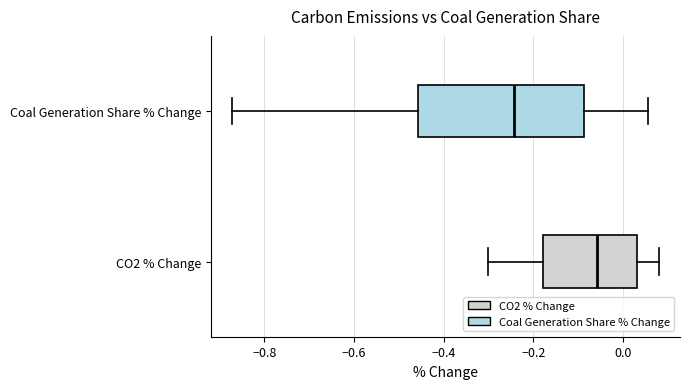

Reading bottom to top, transcribe this box plot: for each box, give where its median line is, the range the box spans, and where its two whiskers end, as read against the x-axis. The values are not printed on the chart, so give them approximately, as read against the axis.

CO2 % Change: median -0.06, box -0.18 to 0.04, whiskers -0.30 to 0.08
Coal Generation Share % Change: median -0.24, box -0.46 to -0.08, whiskers -0.88 to 0.06